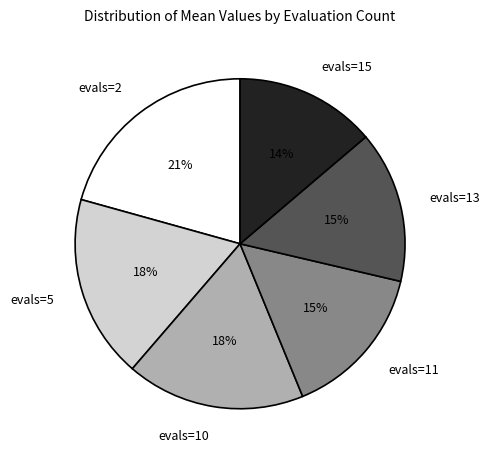

To the nearest percent, what is the combined percentage of evals=10 and evals=11?

33%